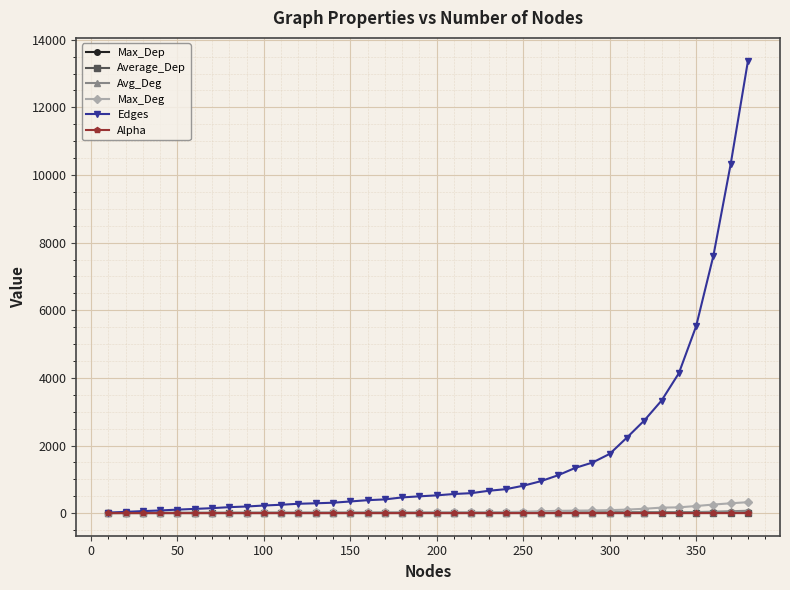

Does the chart have visible grid lines?

Yes